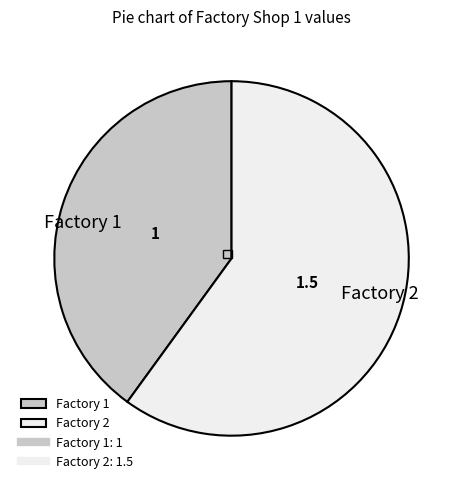

Which category has the biggest portion of the pie?

Factory 2